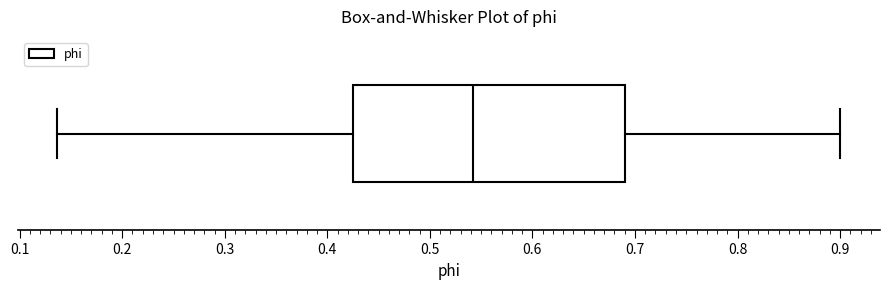

Where does the right whisker of the box end on the x-axis? The values are not printed on the chart, so give them approximately, as read against the axis.

0.90